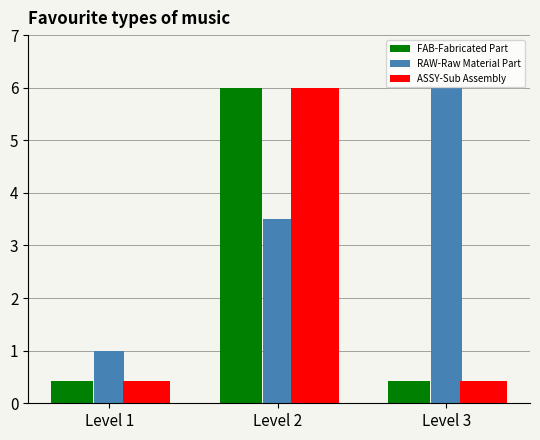

How many values in the RAW-Raw Material Part series exceed 3?

2